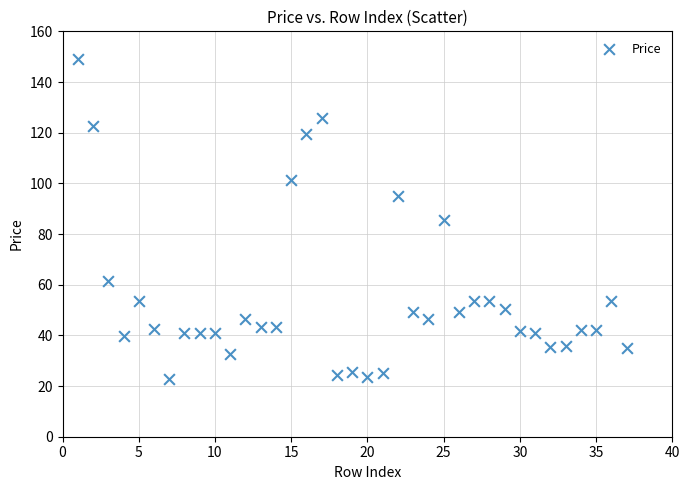

What is the range of Y values (max minus min)?

126.5